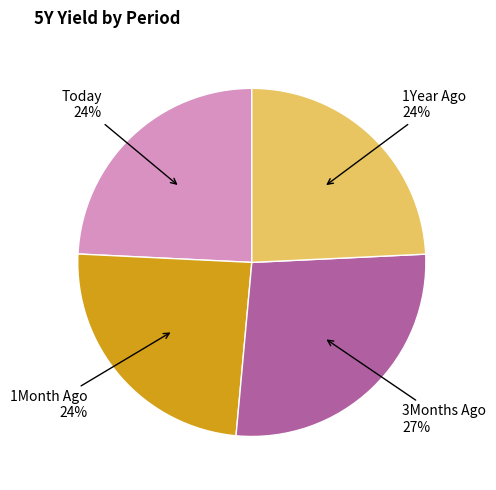

What is the largest slice in the pie chart?

3Months Ago